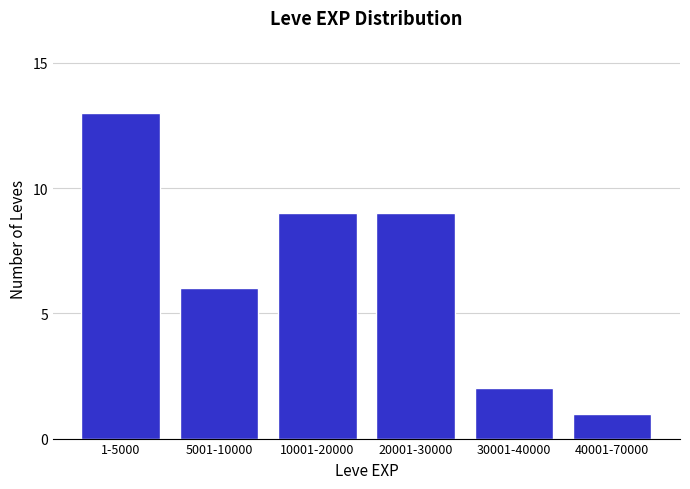

Reading left to right, what are all the values shown in this chart?

13	6	9	9	2	1